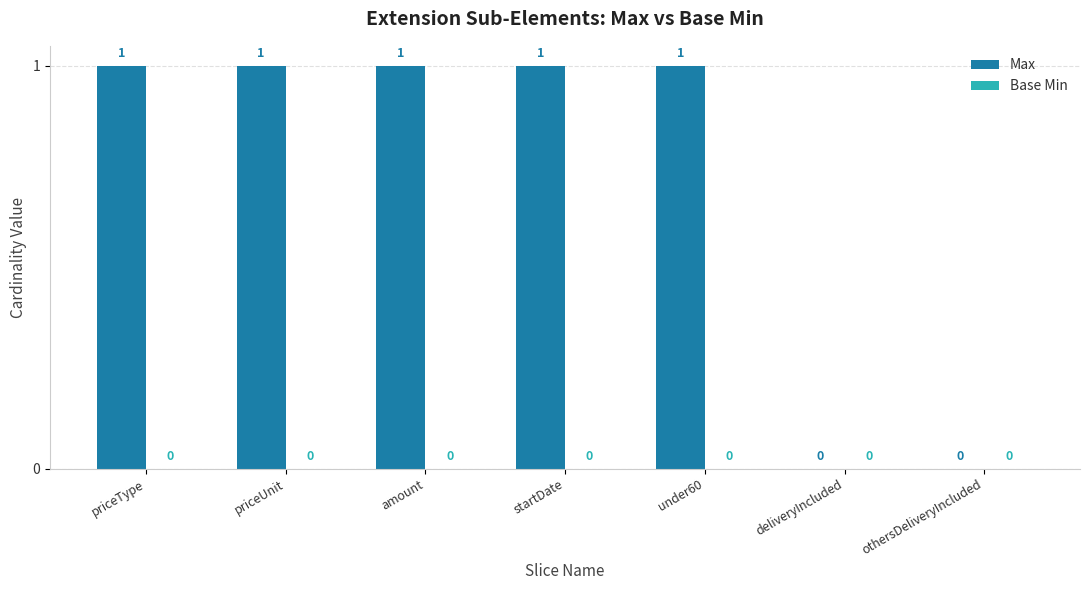

How many values are between 0 and 1?

7